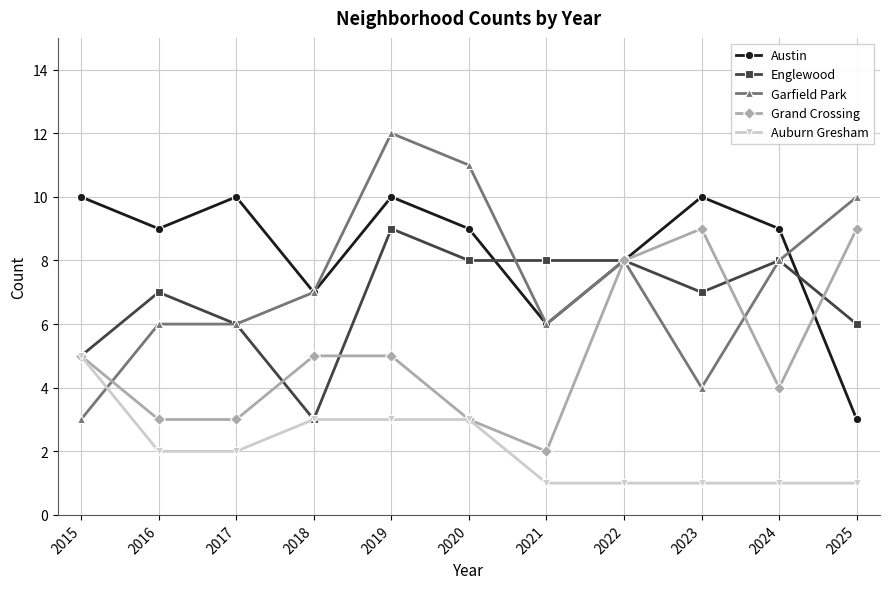

Which series changed the most between 2015 and 2024?

Garfield Park